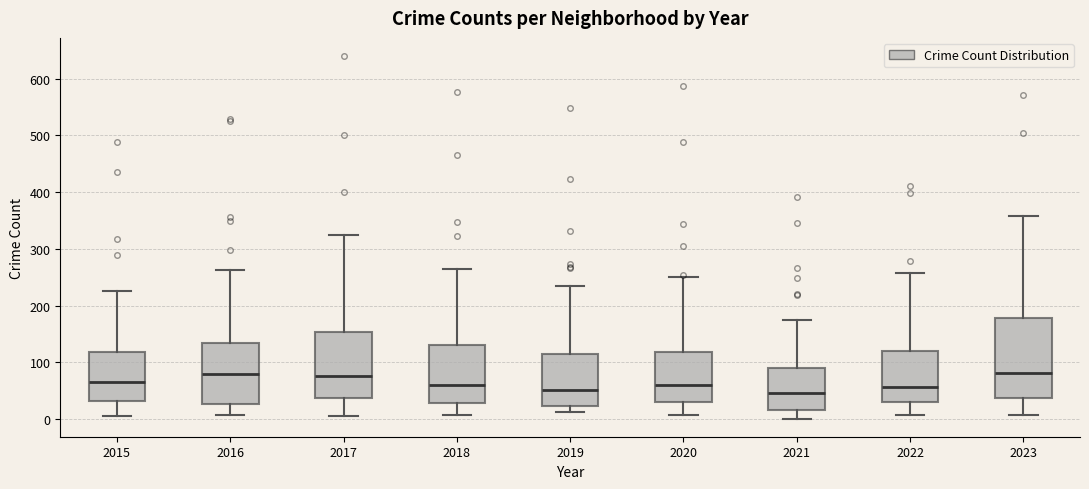

Where is the upper edge of the box at x = 2016 on the y-axis? The values are not printed on the chart, so give them approximately, as read against the axis.

130